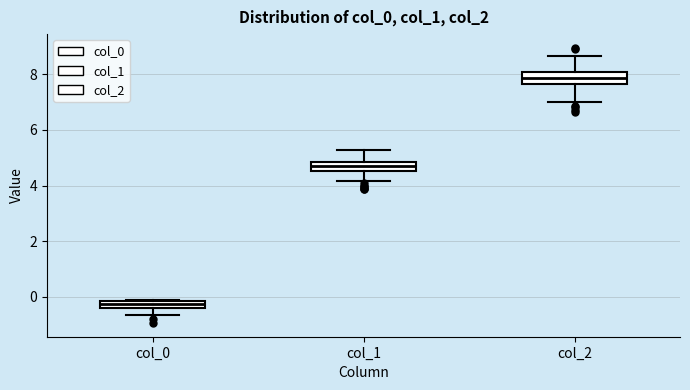

Which box has the highest median line?

col_2